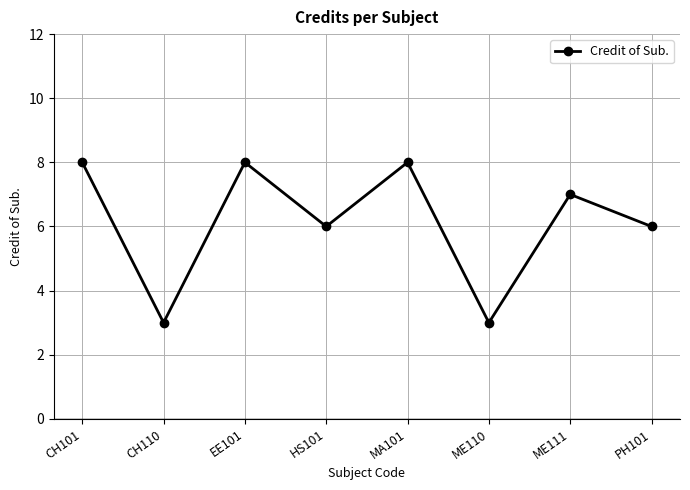

How many lines are shown in the chart?

1